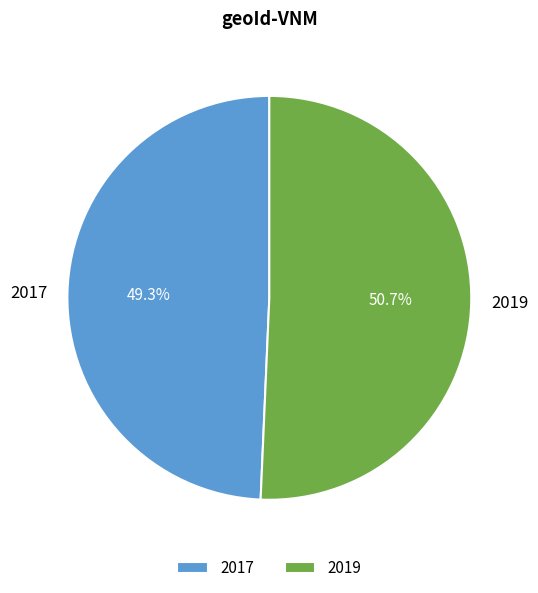

To the nearest percent, what percentage of the pie is 2019?

51%